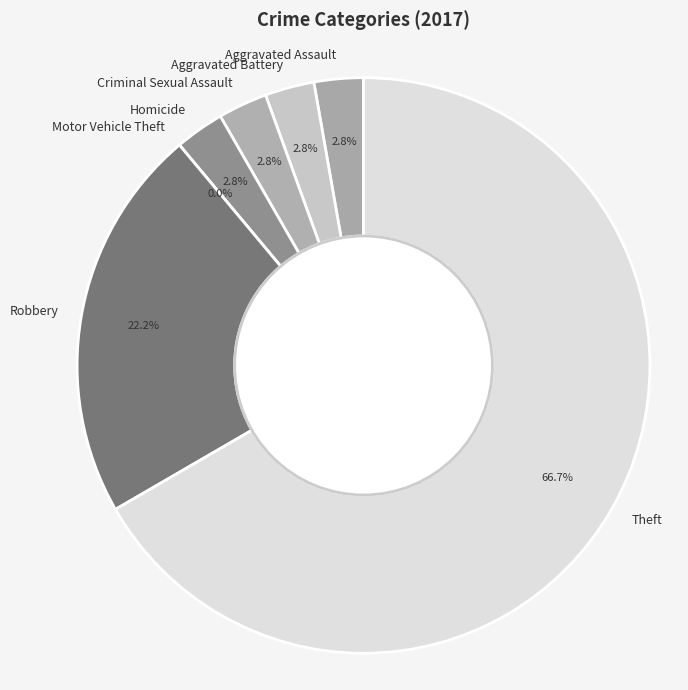

The Theft slice represents 67% of the pie. True or false?

True